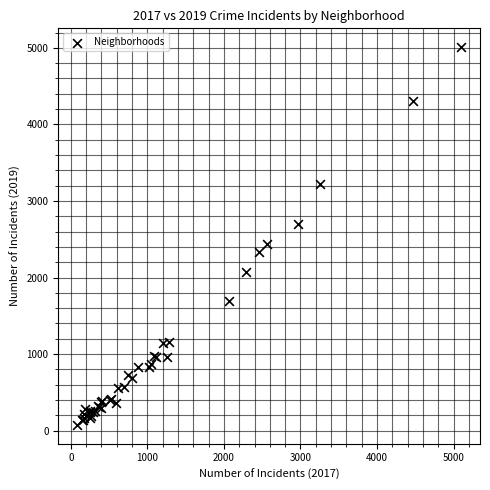

What Y value in the scatter plot is closest to 2542?

2441